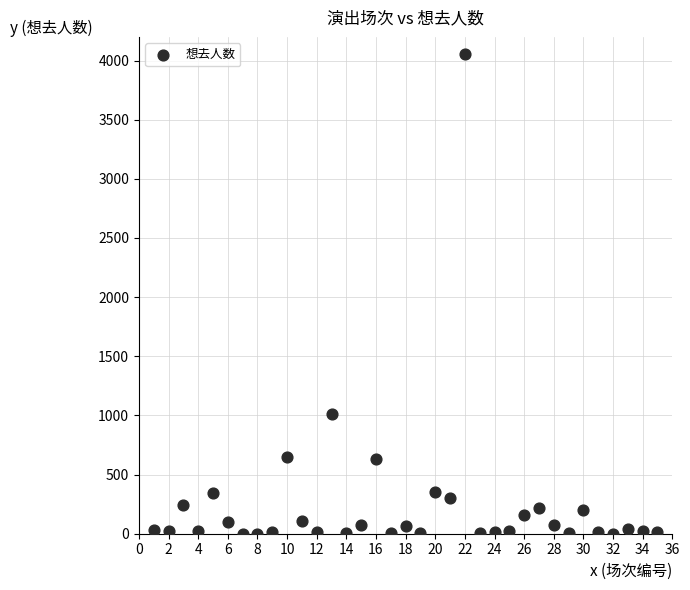

What Y value in the scatter plot is closest to 2029?

1010